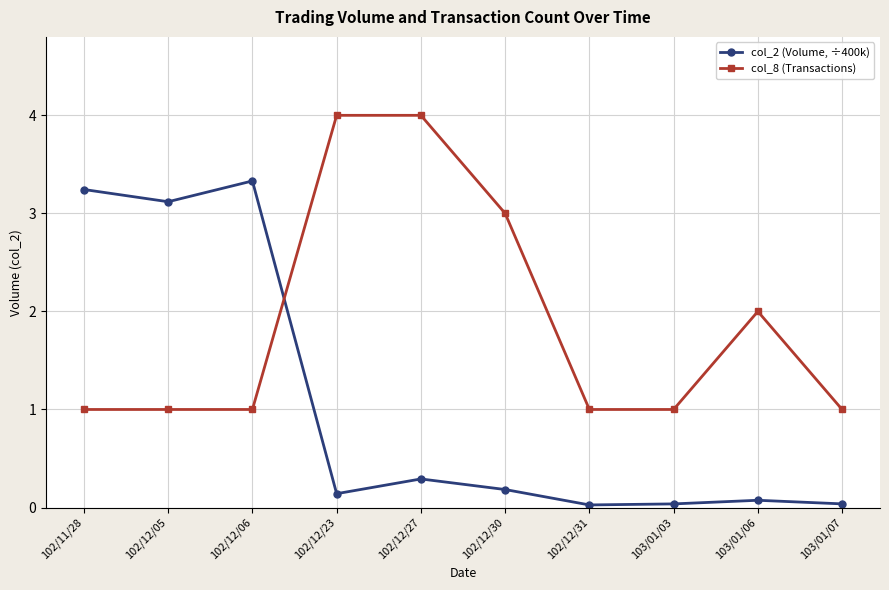

The col_8 (Transactions) series shows 0.6 at 102/12/05. True or false?

False